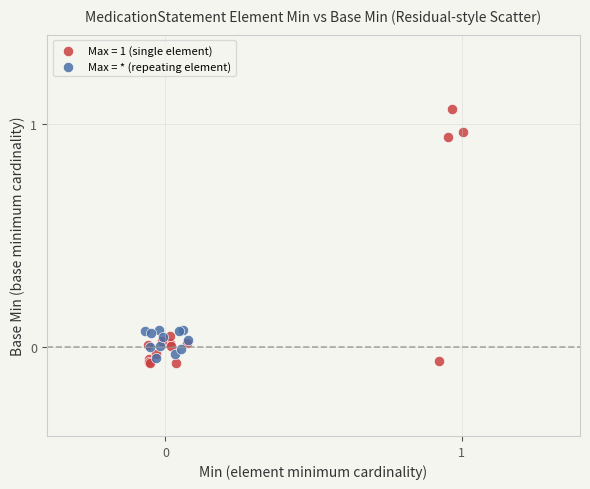

Which series reaches the maximum Y coordinate?

Max = 1 (single element)